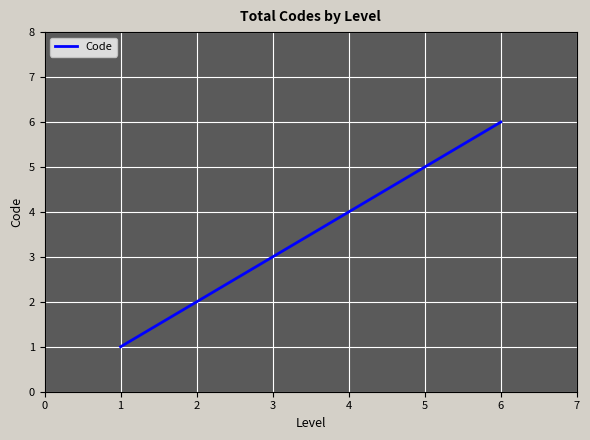

What is the difference between the second highest and minimum values?

4